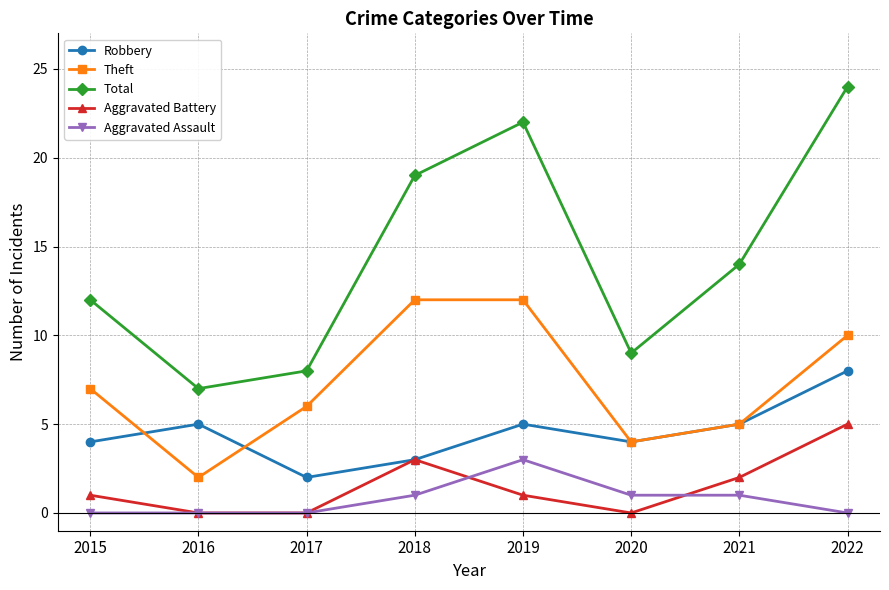

At how many categories does at least one series exceed 18?

3